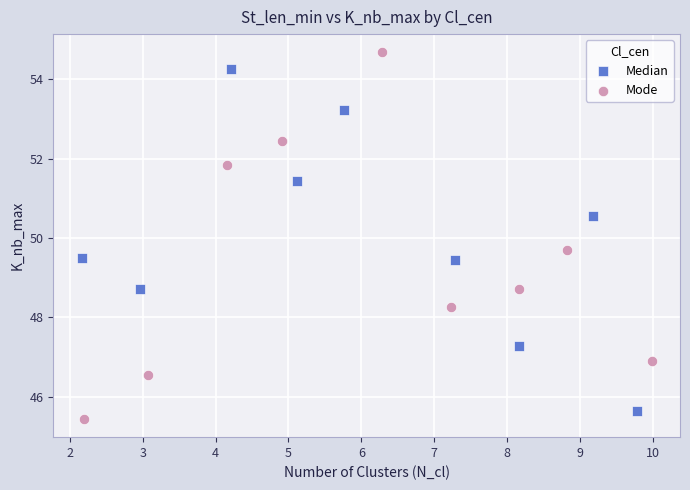

Which series has the largest Y range (max minus min)?

Mode